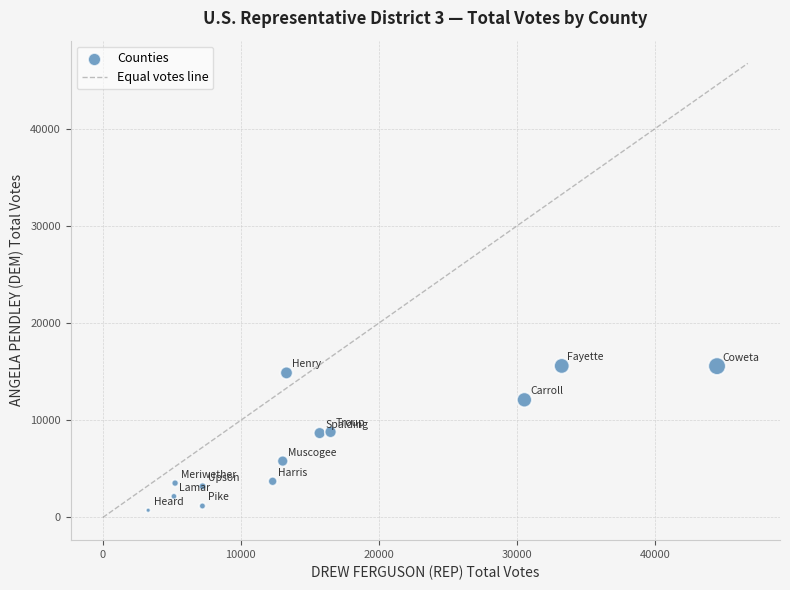

What is the range of Y values (max minus min)?

14848